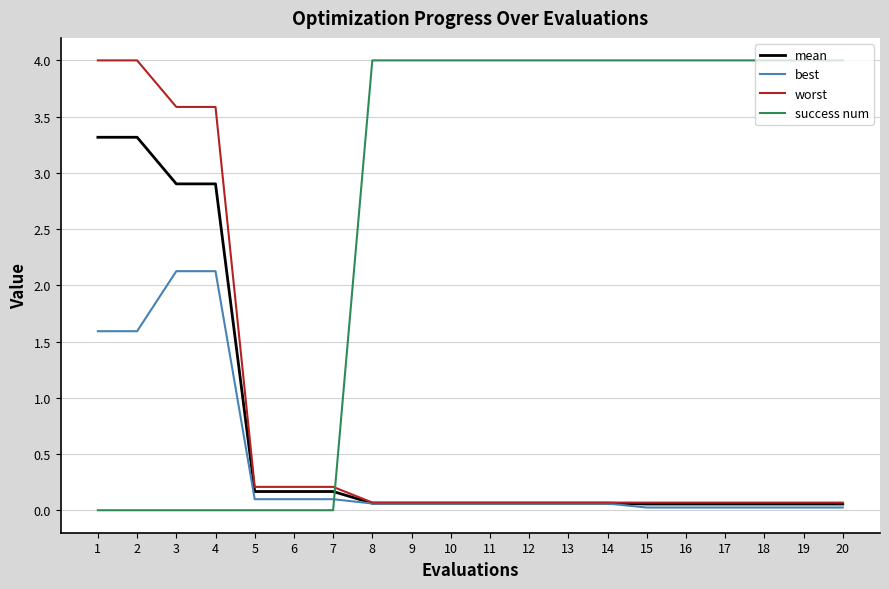

Does the chart have visible grid lines?

Yes